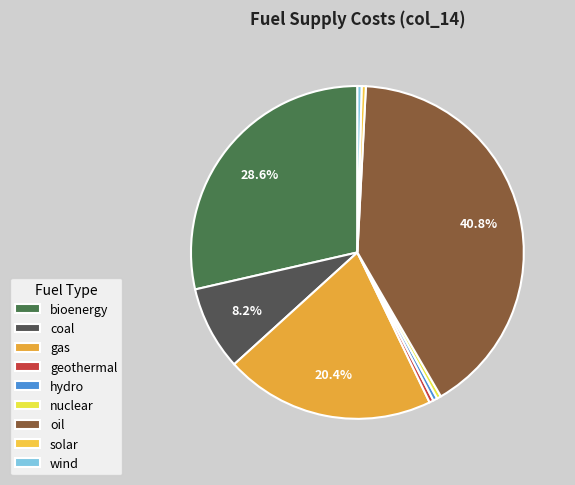

To the nearest percent, what is the combined percentage of bioenergy and wind?

29%